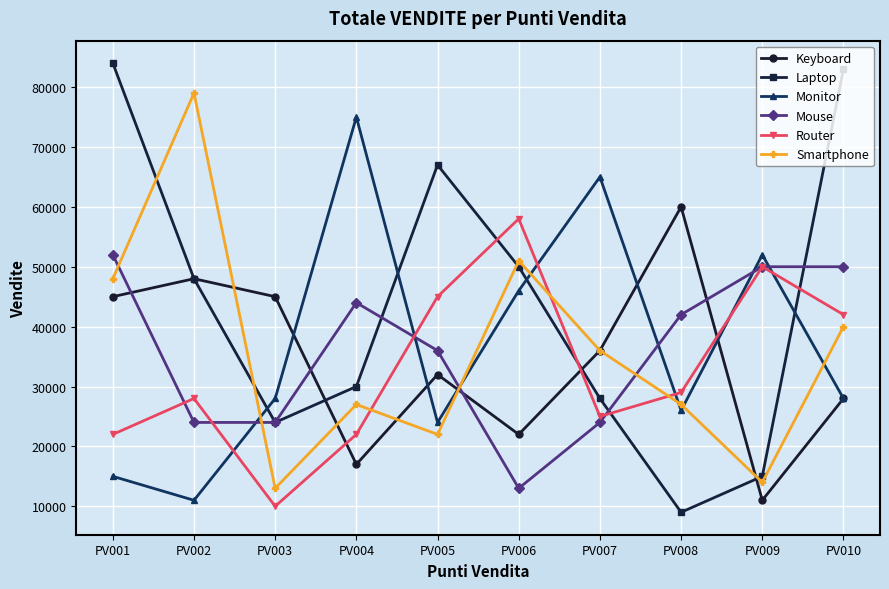

Does the chart have visible grid lines?

Yes